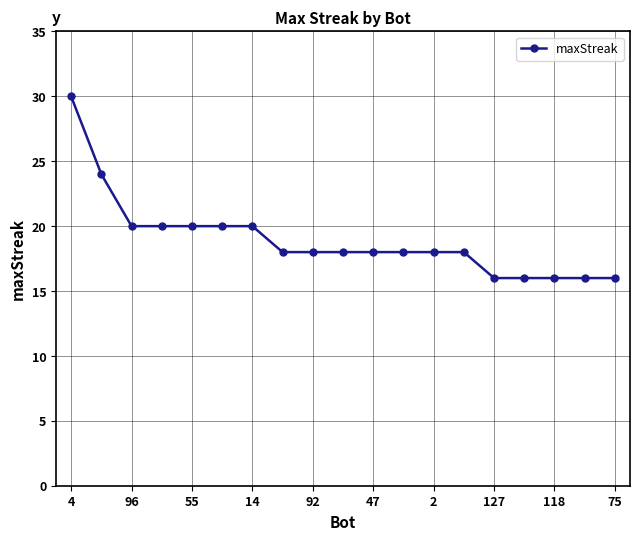

Reading left to right, extract all data points from this chart.

30	24	20	20	20	20	20	18	18	18	18	18	18	18	16	16	16	16	16